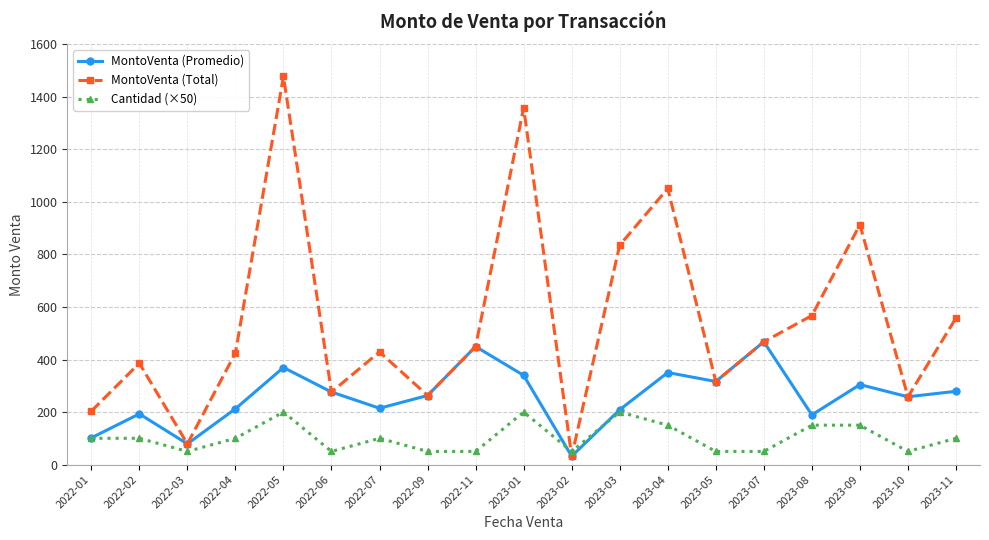

Which series changed the most between 2022-02 and 2023-11?

MontoVenta (Total)